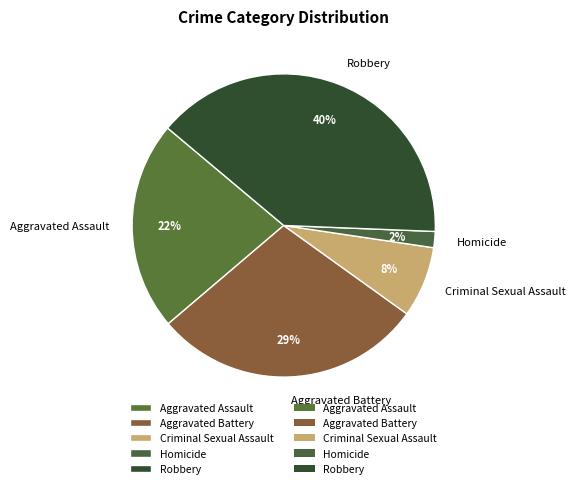

Do Aggravated Battery and Criminal Sexual Assault together represent more than half of the pie?

No